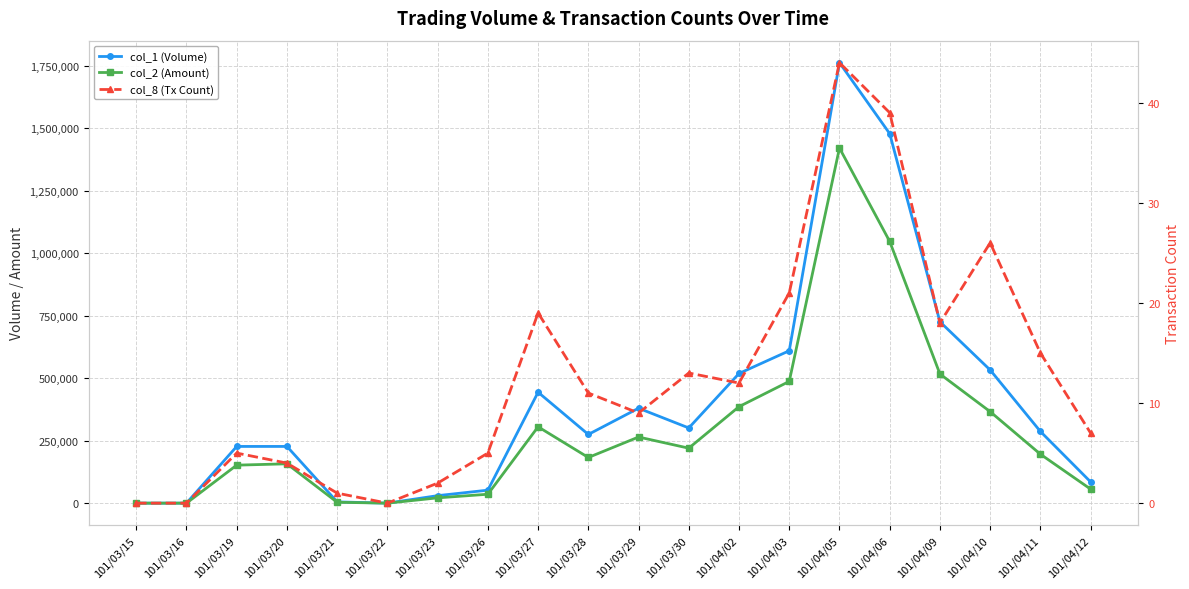

At which category is the sum across all series the highest?

101/04/05